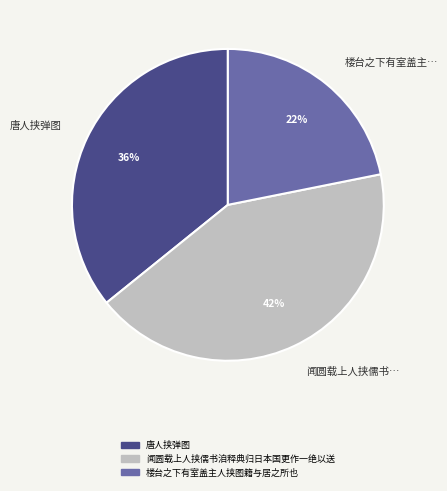

Does 楼台之下有室盖主… represent more than half of the total?

No